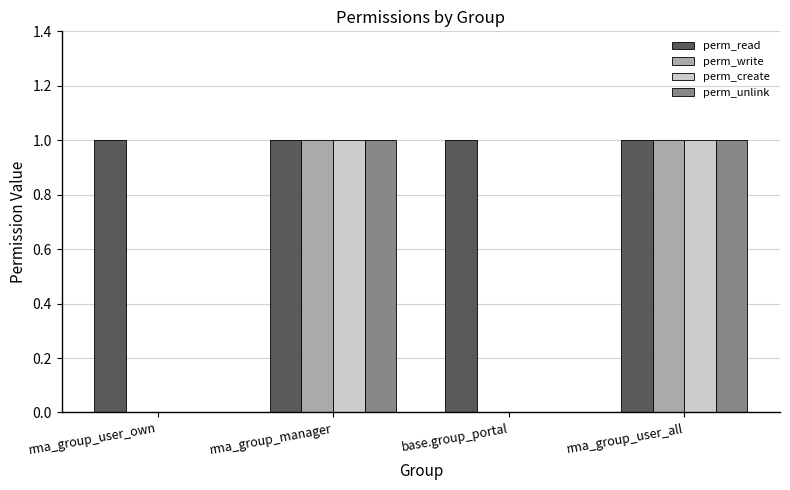

The perm_read series shows 0 at rma_group_manager. True or false?

False